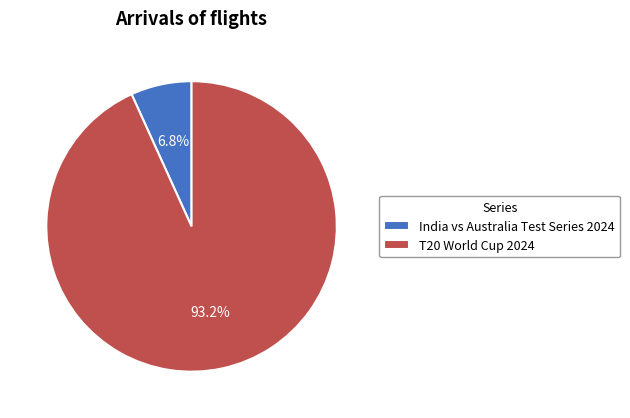

What percentage is the T20 World Cup 2024 slice, to the nearest percent?

93%